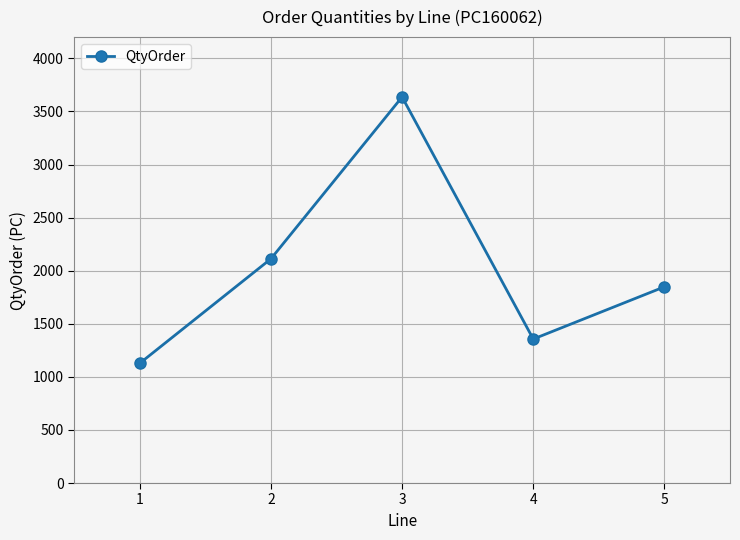

Is it true that the value at 3 is 3636?

True